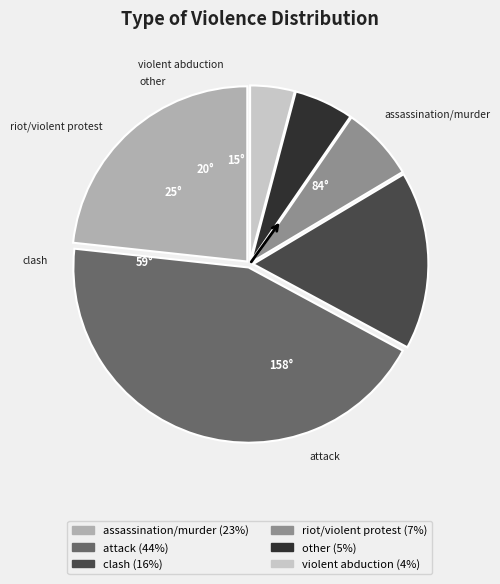

The violent abduction slice represents 16% of the pie. True or false?

False